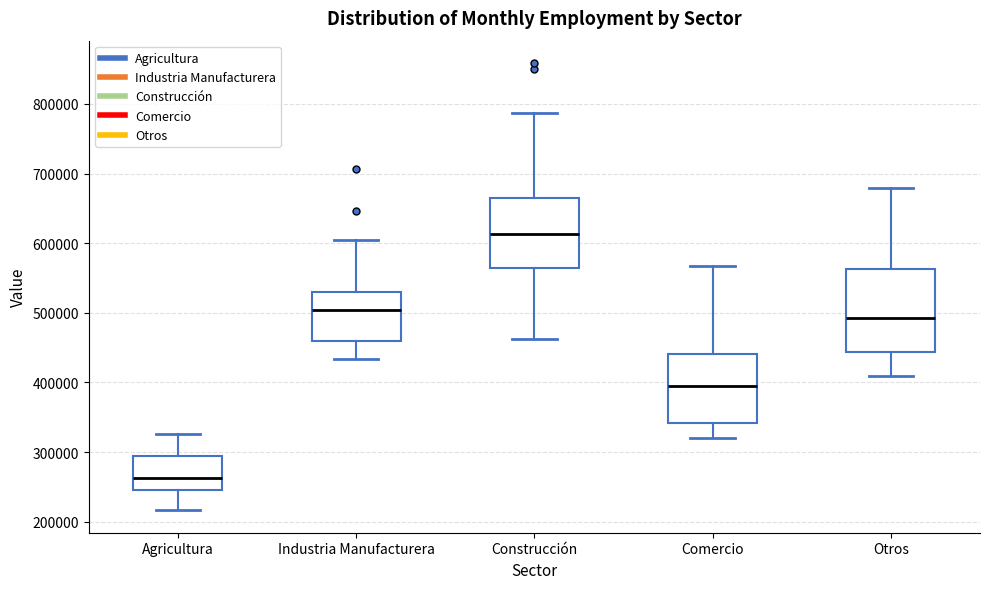

Where does the upper whisker of the box for Construcción end on the y-axis? The values are not printed on the chart, so give them approximately, as read against the axis.

790000